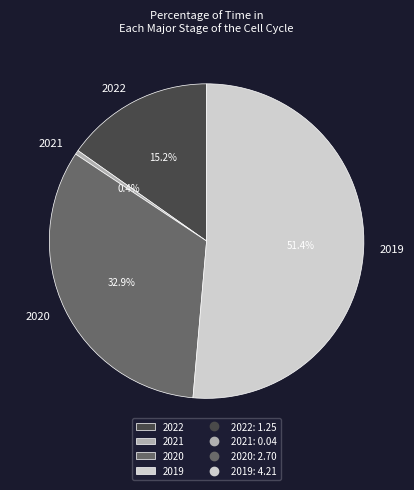

To the nearest percent, what percentage of the pie is 2019?

51%